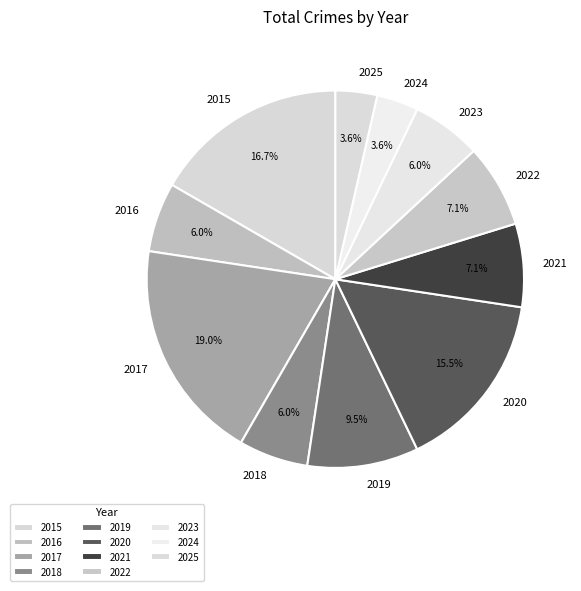

Is the sum of 2021 and 2020 greater than half?

No